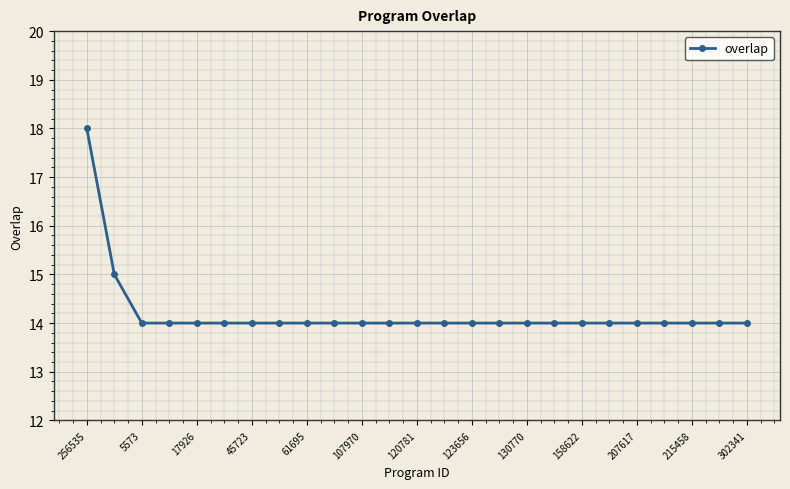

Reading left to right, extract all data points from this chart.

18	15	14	14	14	14	14	14	14	14	14	14	14	14	14	14	14	14	14	14	14	14	14	14	14